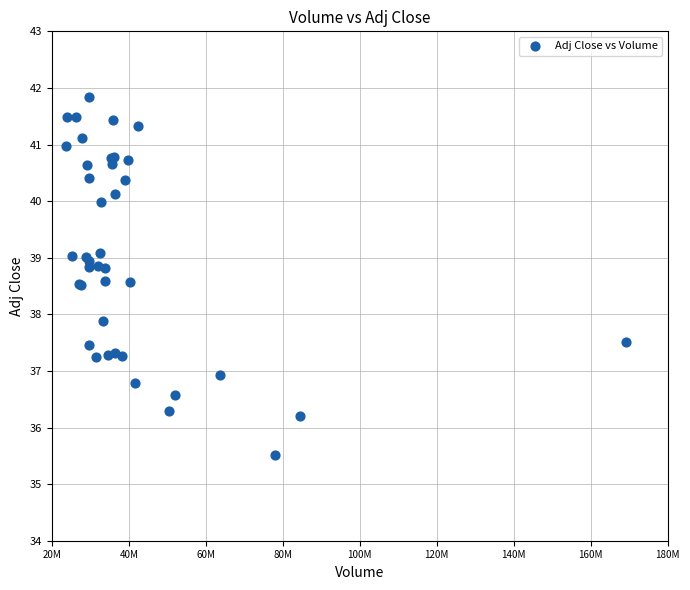

What Y value in the scatter plot is closest to 38?

37.9